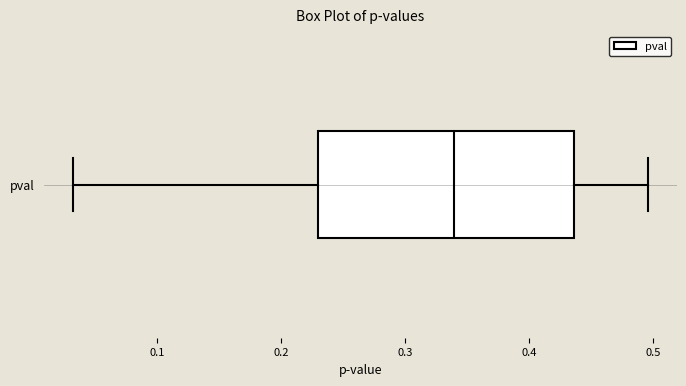

Read this box plot against the x-axis: the position of the median line, the range covered by the box, and the ends of both whiskers. The values are not printed on the chart, so give them approximately, as read against the axis.

median 0.34, box 0.23 to 0.44, whiskers 0.03 to 0.50